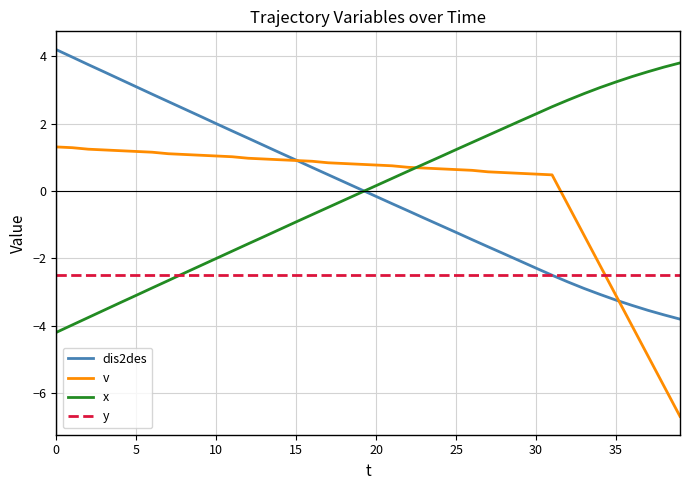

At how many categories does at least one series exceed 3?

12